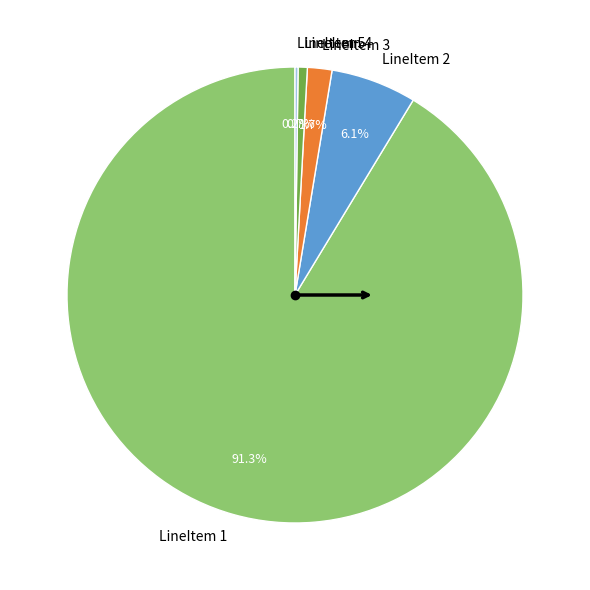

To the nearest percent, what percentage of the pie is LineItem 1?

91%